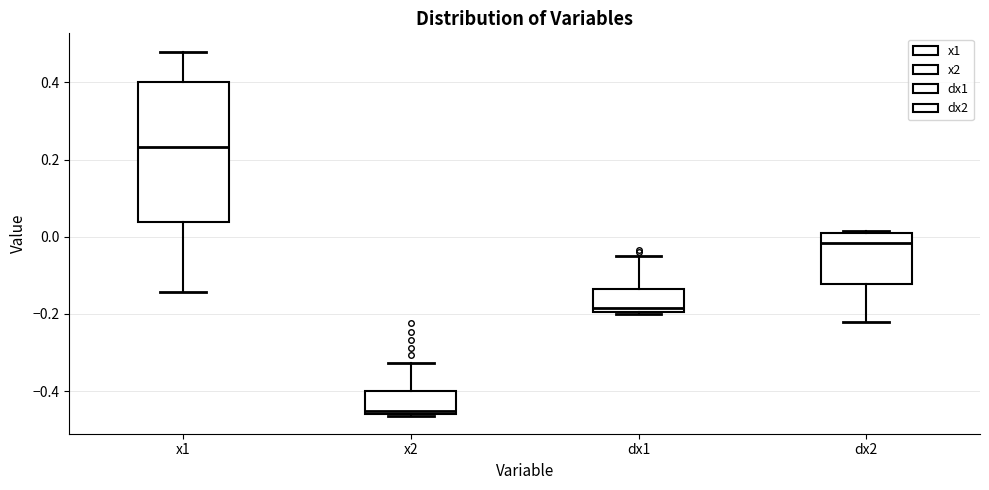

Which box is the tallest, from its lower edge to its upper edge?

x1